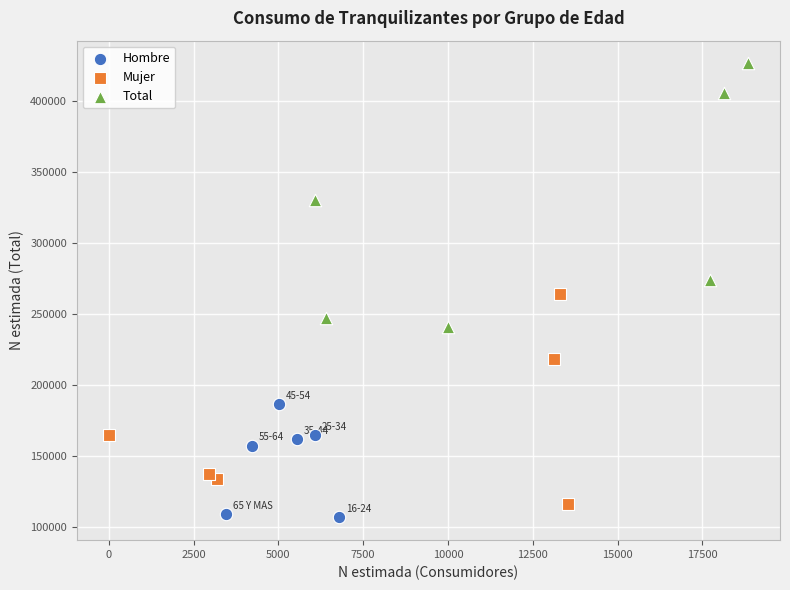

Which series contains the highest Y value?

Total